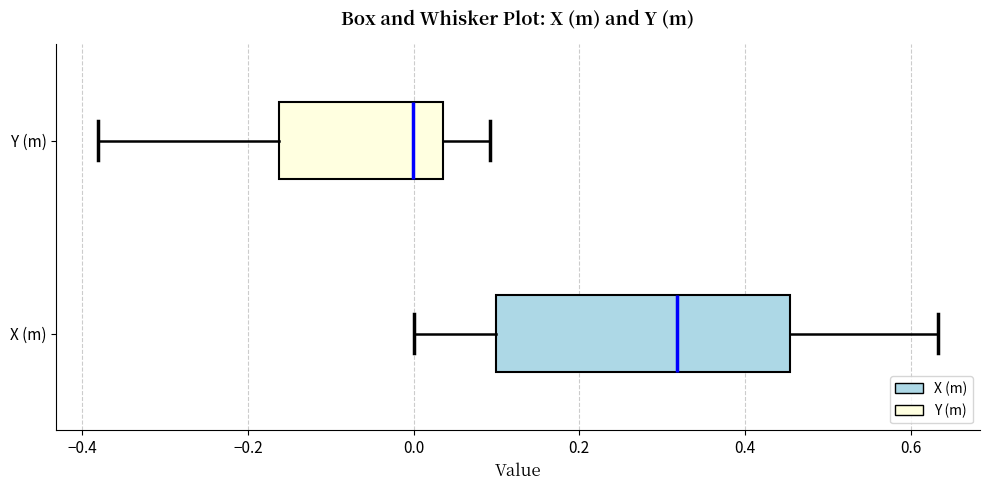

Reading bottom to top, read every box against the x-axis: the position of its median line, the range the box covers, and the ends of its whiskers. The values are not printed on the chart, so give them approximately, as read against the axis.

X (m): median 0.32, box 0.10 to 0.46, whiskers 0.00 to 0.64
Y (m): median 0.00, box -0.16 to 0.04, whiskers -0.38 to 0.10